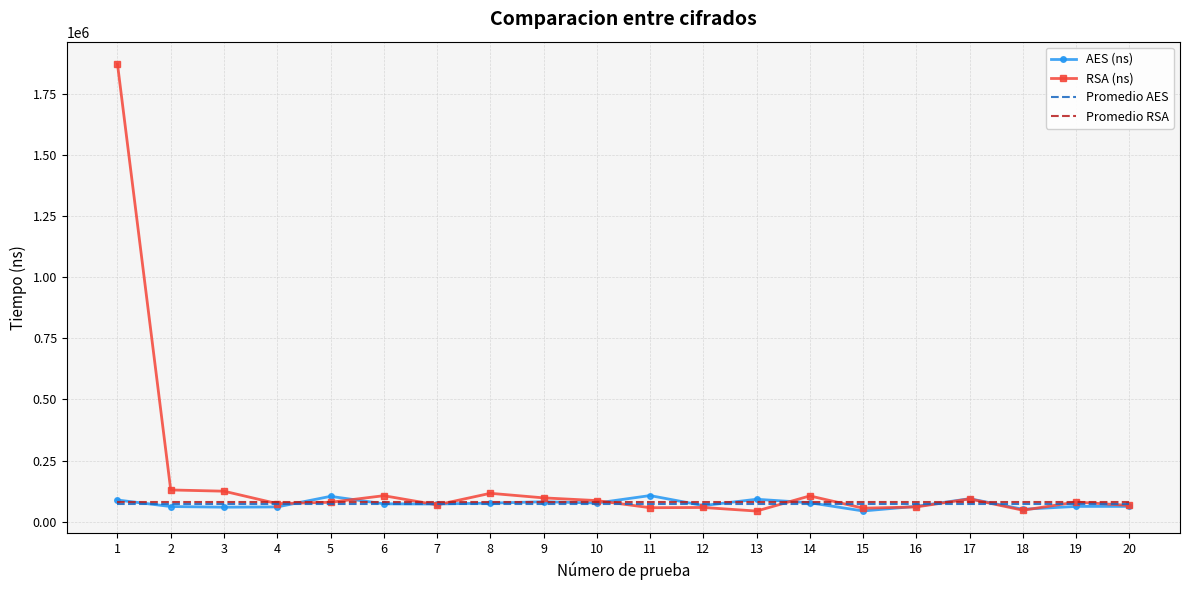

Which series has the widest spread of values?

RSA (ns)